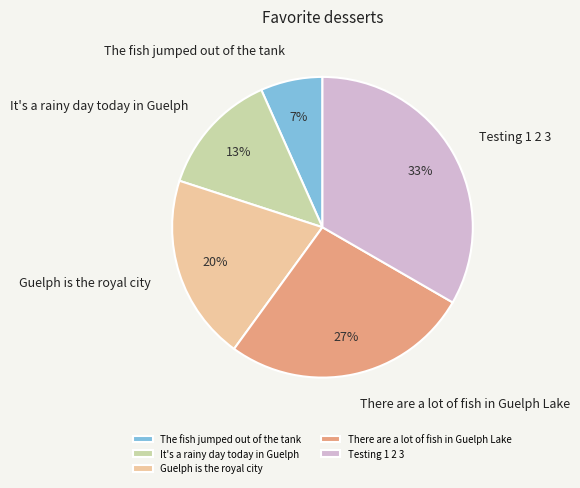

Does any single category account for the majority?

No